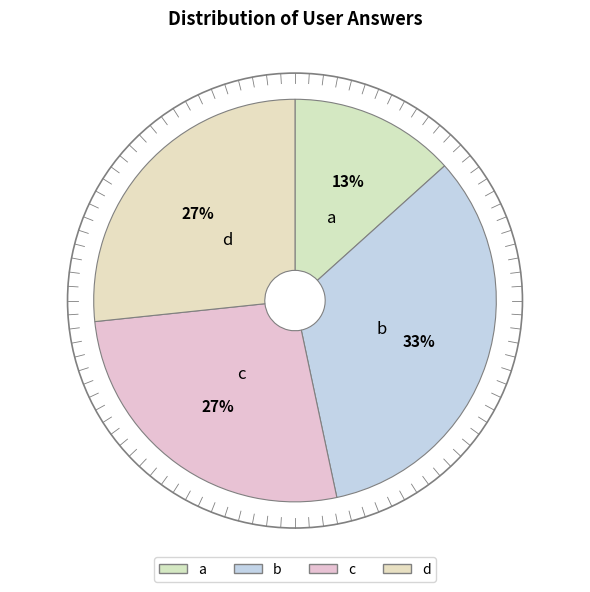

Is it true that d is 27% of the pie?

True